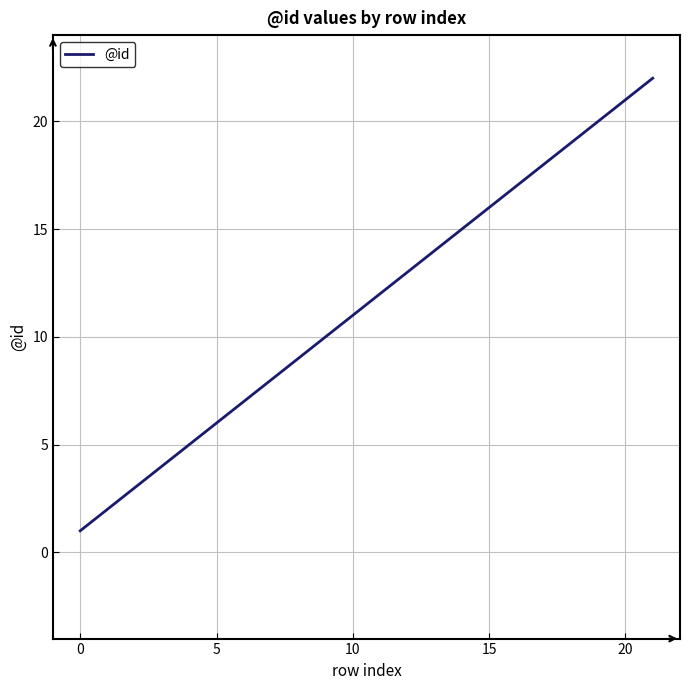

What is the difference between the maximum and minimum values?

21